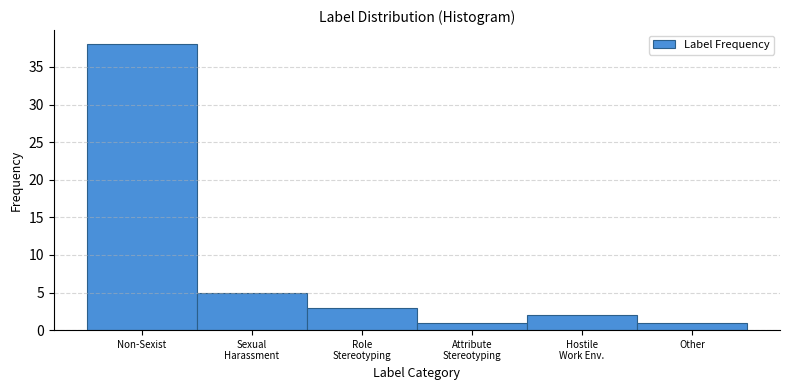

Reading left to right, what are all the values shown in this chart?

38	5	3	1	2	1